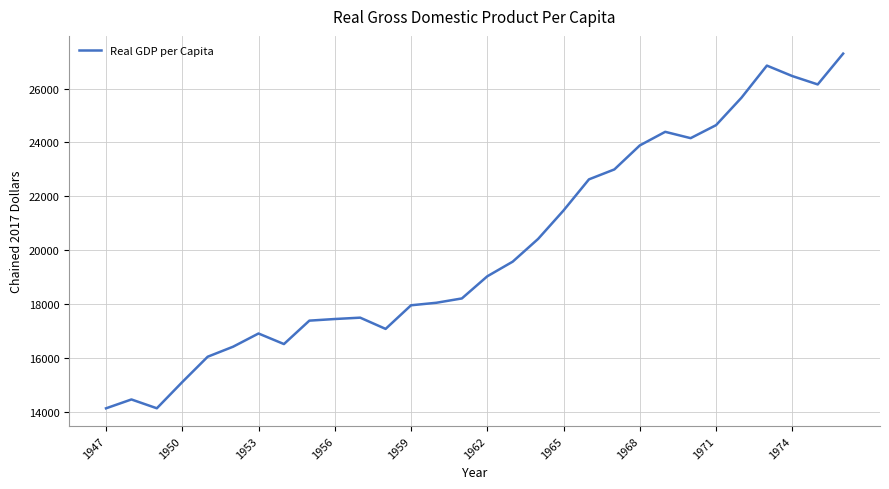

How many lines are shown in the chart?

1